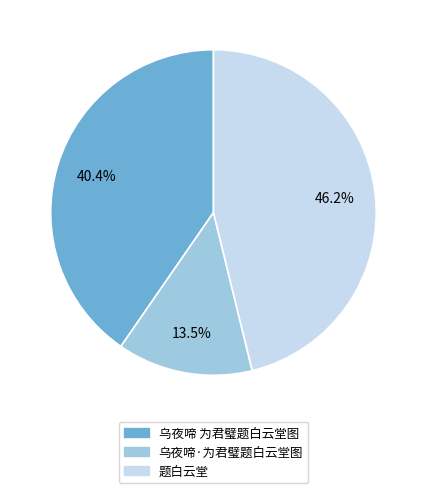

Combined, what portion of the pie is 乌夜啼 为君璧题白云堂图 and 题白云堂?

86.5%